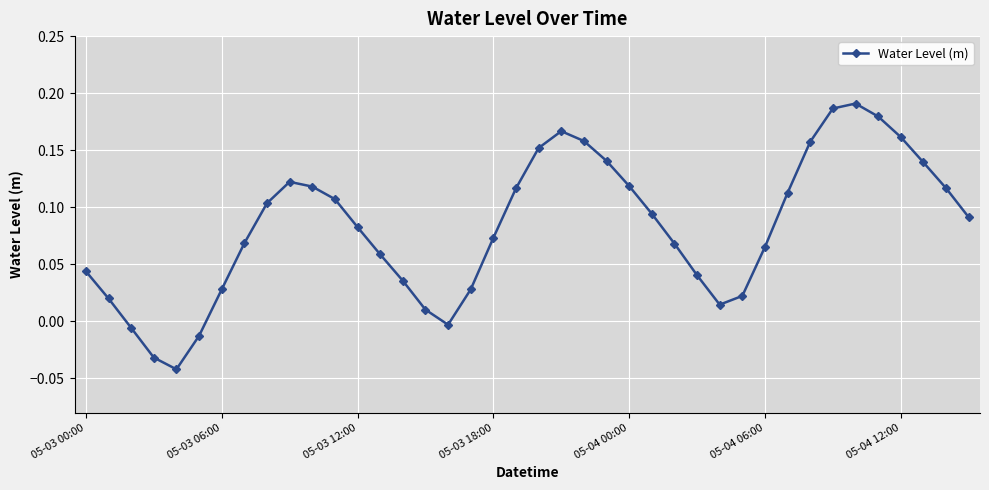

True or false: there are more than 2 points higher than both neighbors.

True